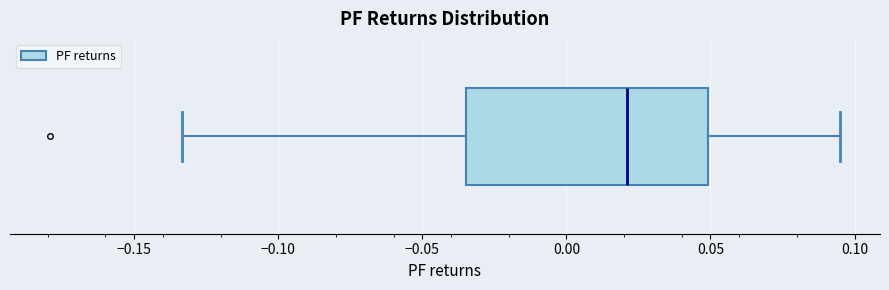

Read this box plot against the x-axis: the position of the median line, the range covered by the box, and the ends of both whiskers. The values are not printed on the chart, so give them approximately, as read against the axis.

median 0.020, box -0.035 to 0.050, whiskers -0.135 to 0.095